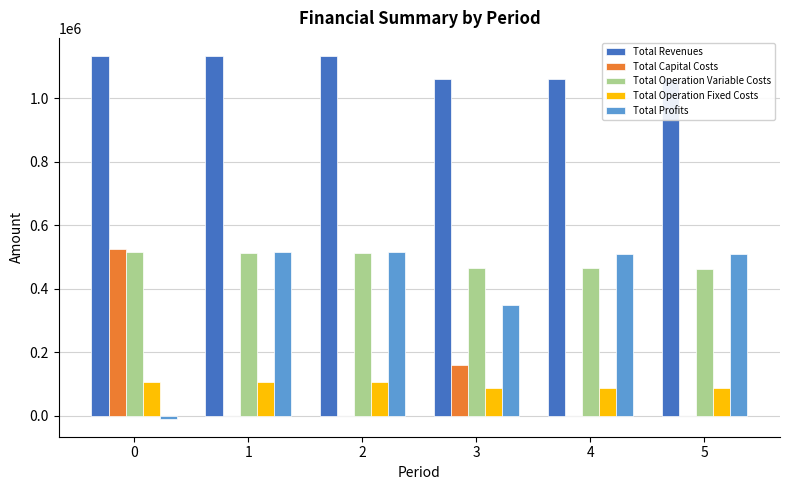

The value of Total Capital Costs at 1 is -328500.3. True or false?

False